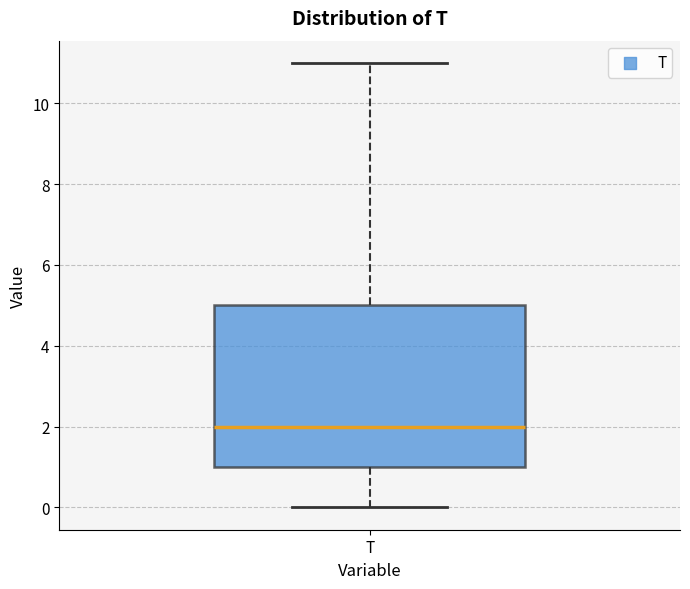

Where does the upper whisker of the box for T end on the y-axis? The values are not printed on the chart, so give them approximately, as read against the axis.

11